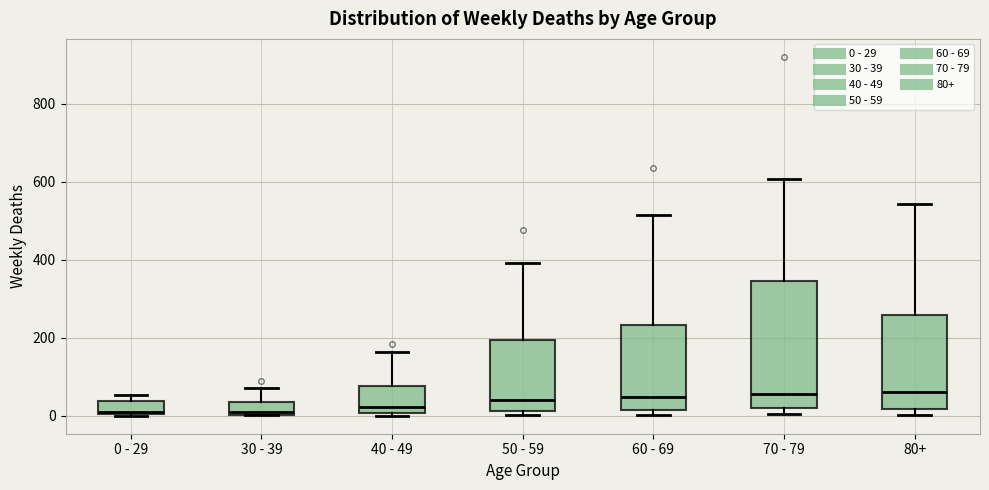

Where does the median line of the box for 0 - 29 sit on the y-axis? The values are not printed on the chart, so give them approximately, as read against the axis.

20